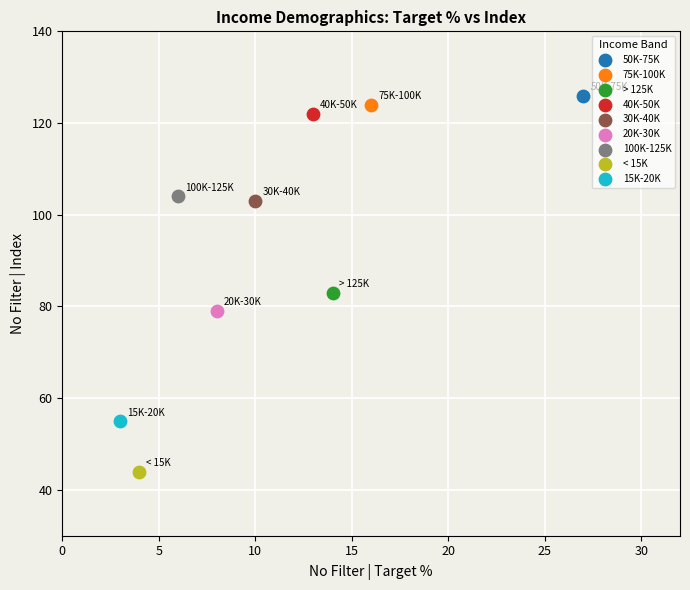

What are all the series names shown in the legend?

50K-75K, 75K-100K, > 125K, 40K-50K, 30K-40K, 20K-30K, 100K-125K, < 15K, 15K-20K